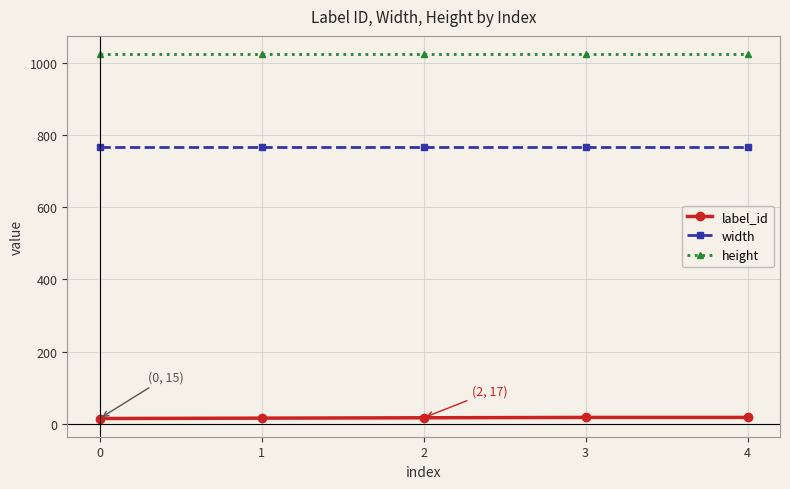

Rank the series by their average value, from highest to lowest.

height, width, label_id